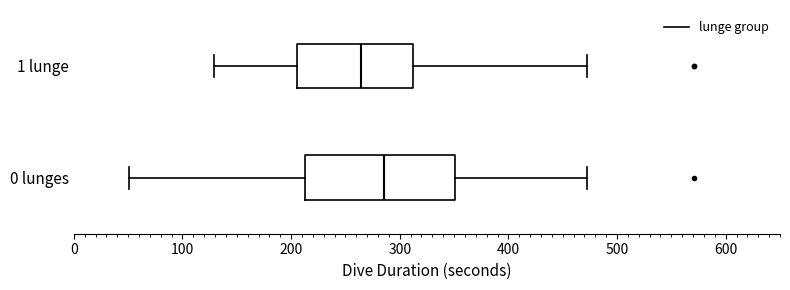

Which box is the widest, from its left edge to its right edge?

0 lunges